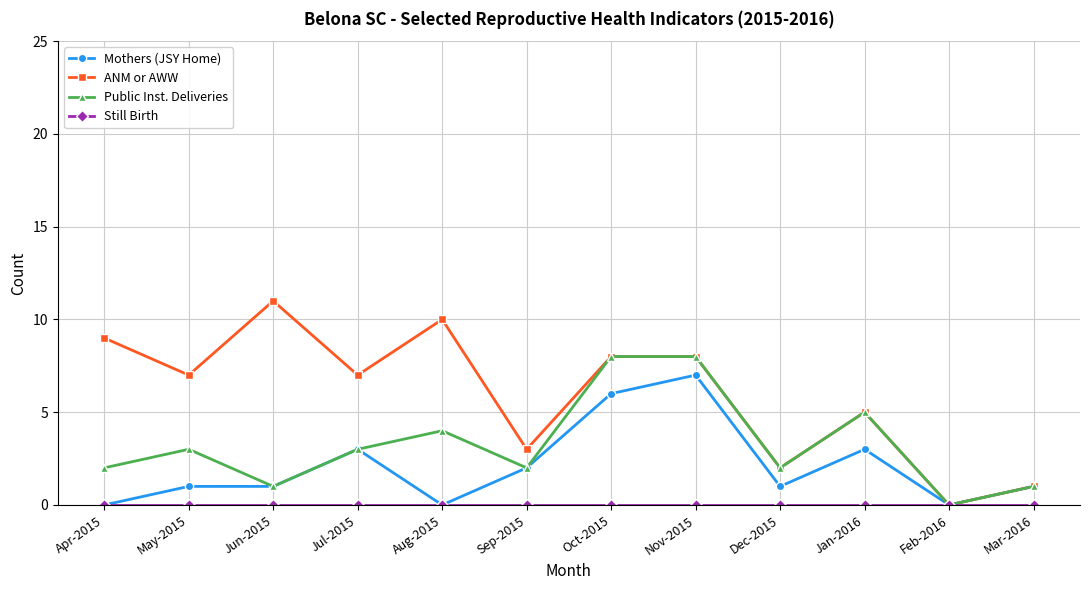

Where is the first local maximum for ANM or AWW?

Jun-2015